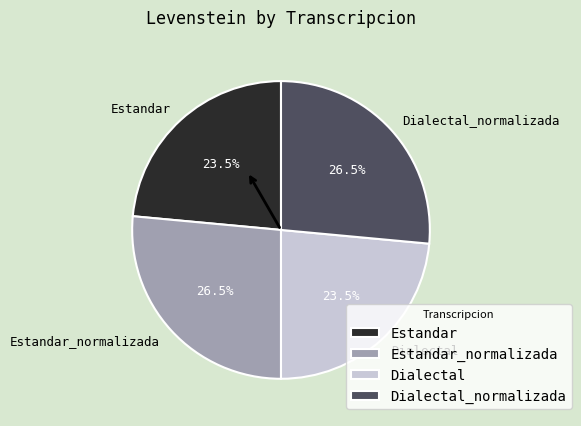

What portion of the pie excludes Estandar_normalizada?

73.5%